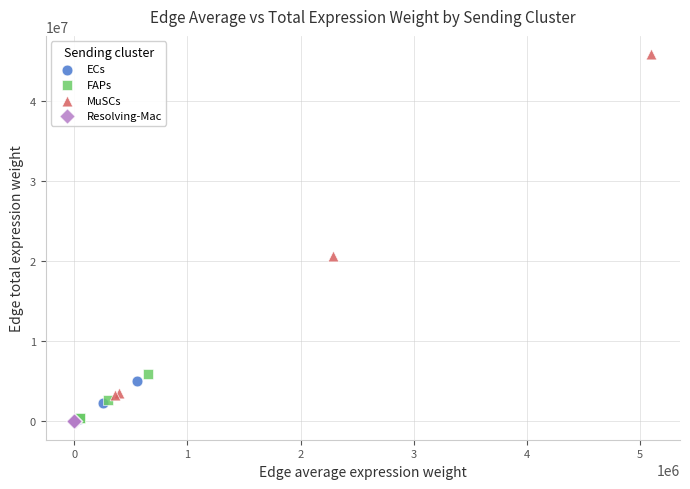

Which series has the widest spread of Y values?

MuSCs